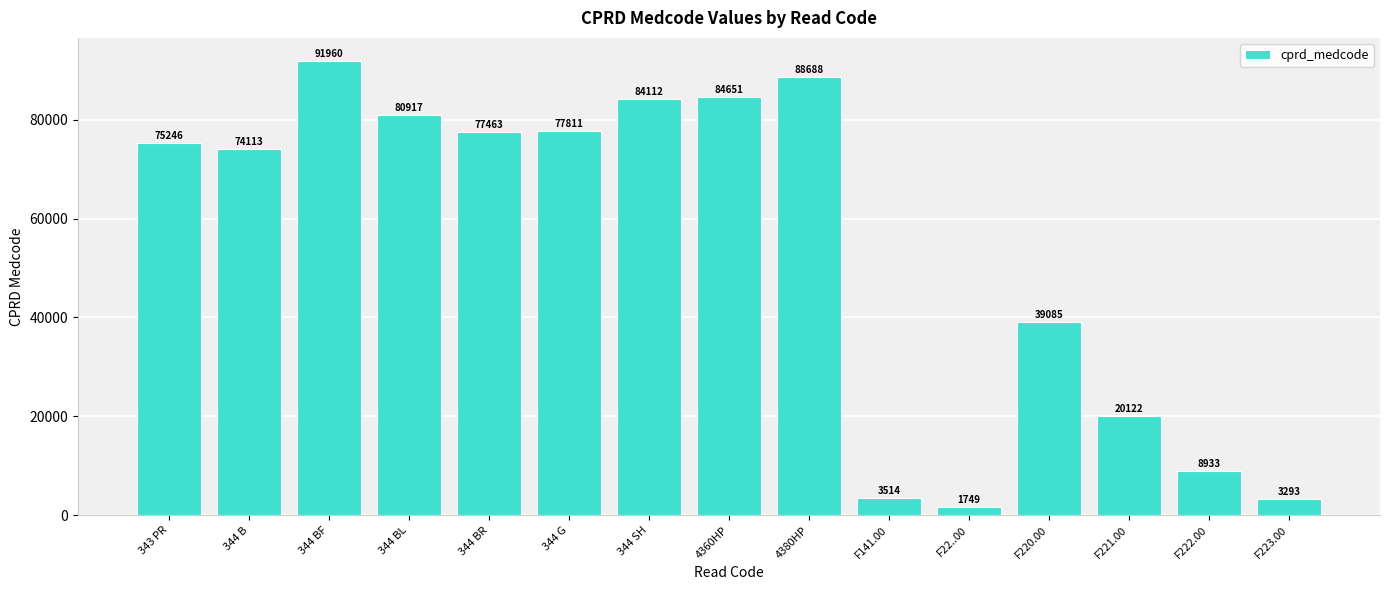

Approximately how many times larger is the value at 344 B compared to 344 SH?

0.9